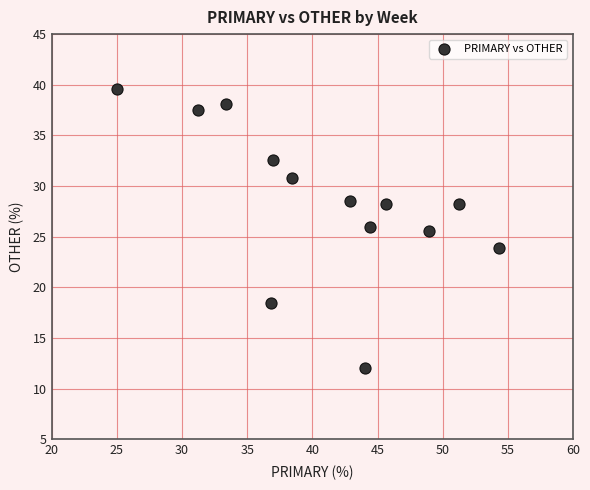

What is the range of X values (max minus min)?

29.3